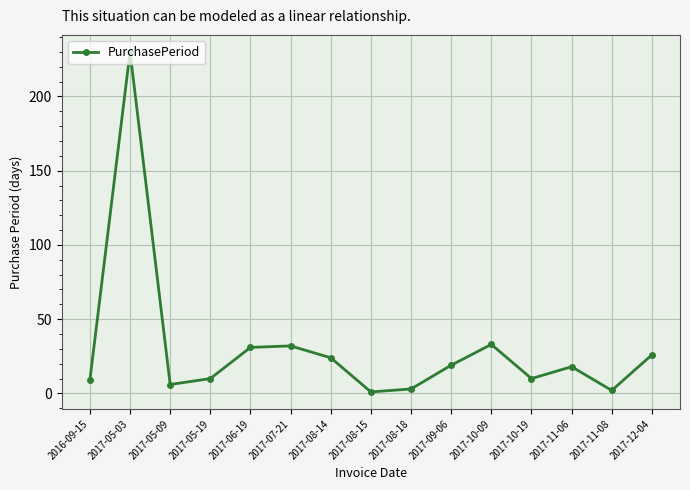

Does the chart display data point markers on the line(s)?

Yes